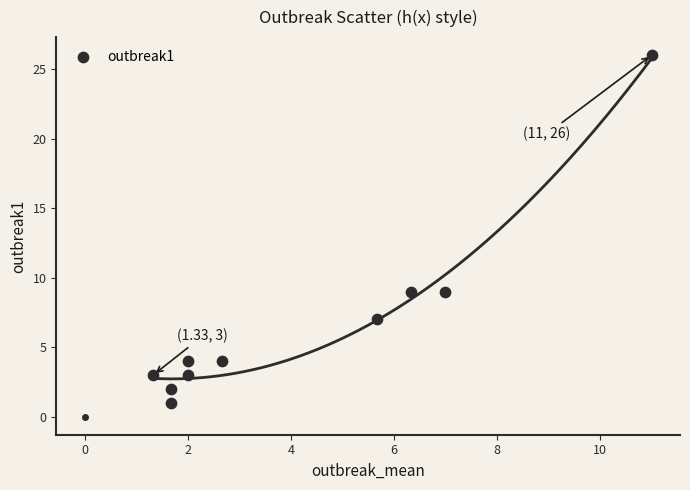

What is the range of Y values (max minus min)?

25